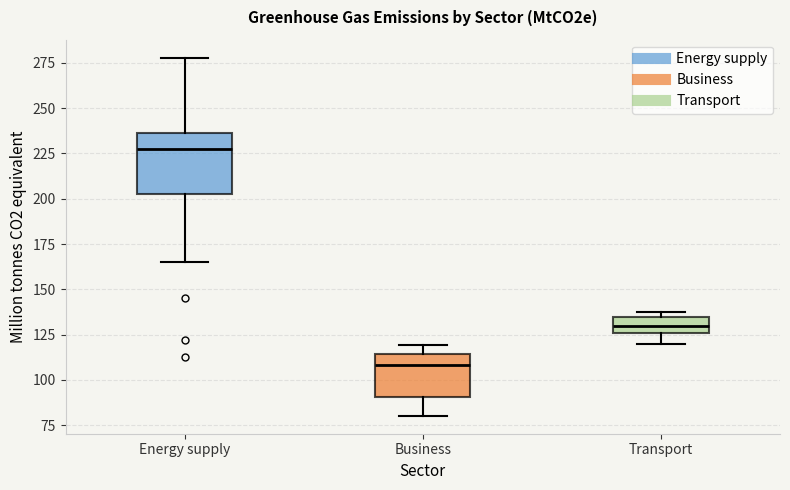

Which box has the highest median line?

Energy supply